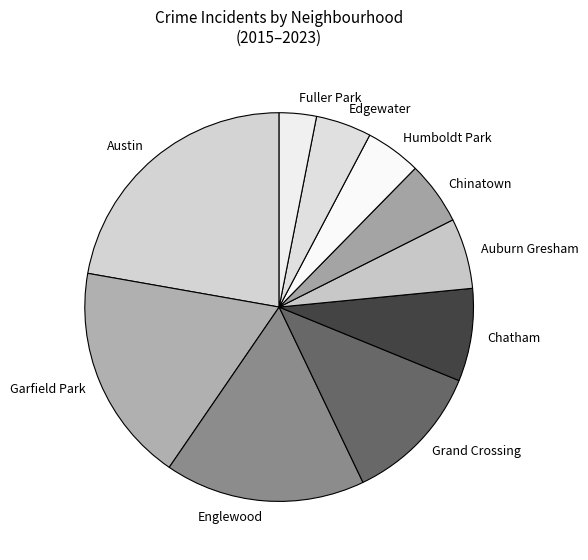

What is the ratio of the value at Garfield Park to the value at Humboldt Park?

3.9